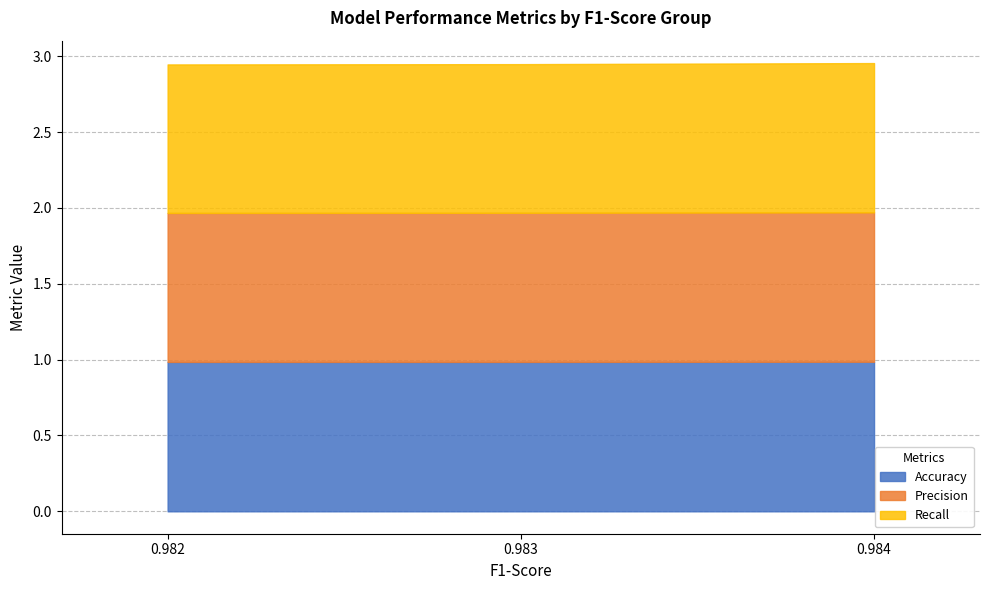

Rank the series at 0.983 from lowest to highest value.

Recall, Precision, Accuracy